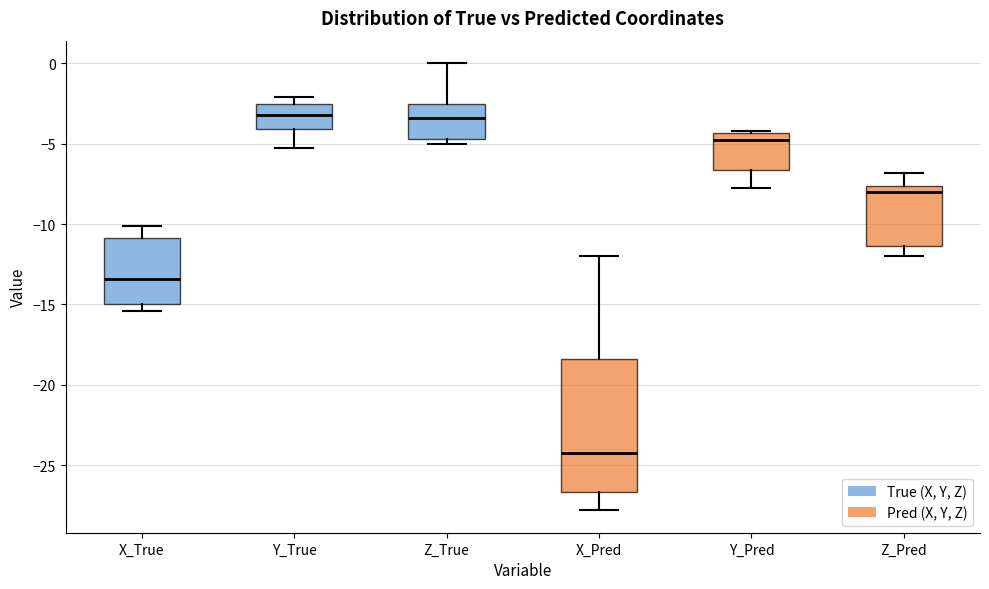

Reading left to right, read every box against the y-axis: the position of its median line, the range the box covers, and the ends of its whiskers. The values are not printed on the chart, so give them approximately, as read against the axis.

X_True: median -13.5, box -15.0 to -11.0, whiskers -15.5 to -10.0
Y_True: median -3.0, box -4.0 to -2.5, whiskers -5.5 to -2.0
Z_True: median -3.5, box -4.5 to -2.5, whiskers -5.0 to 0.0
X_Pred: median -24.5, box -26.5 to -18.5, whiskers -28.0 to -12.0
Y_Pred: median -4.5 (just below the box's upper edge), box -6.5 to -4.5, whiskers -8.0 to -4.0
Z_Pred: median -8.0, box -11.5 to -7.5, whiskers -12.0 to -7.0